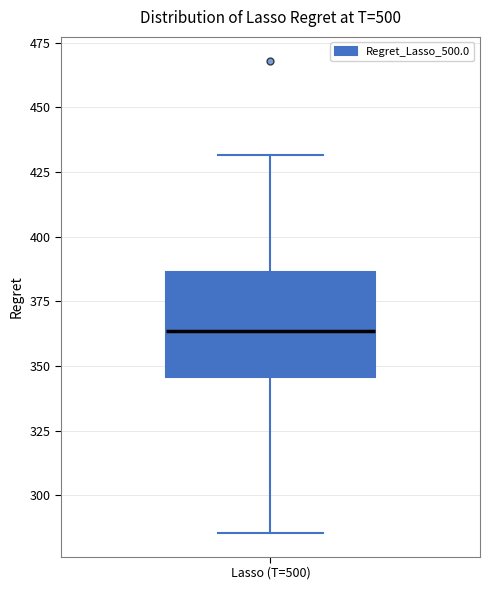

Transcribe this box plot: give where the median line is, the range the box spans, and where the two whiskers end, as read against the y-axis. The values are not printed on the chart, so give them approximately, as read against the axis.

median 365, box 345 to 385, whiskers 285 to 430